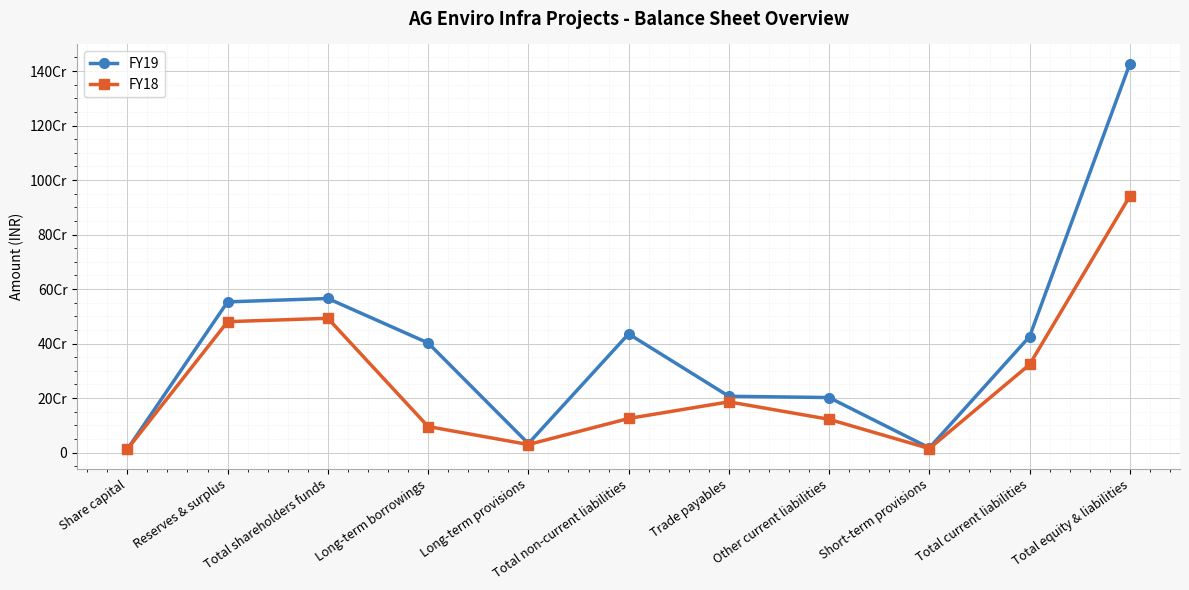

True or false: FY19 and FY18 intersect in this chart.

False